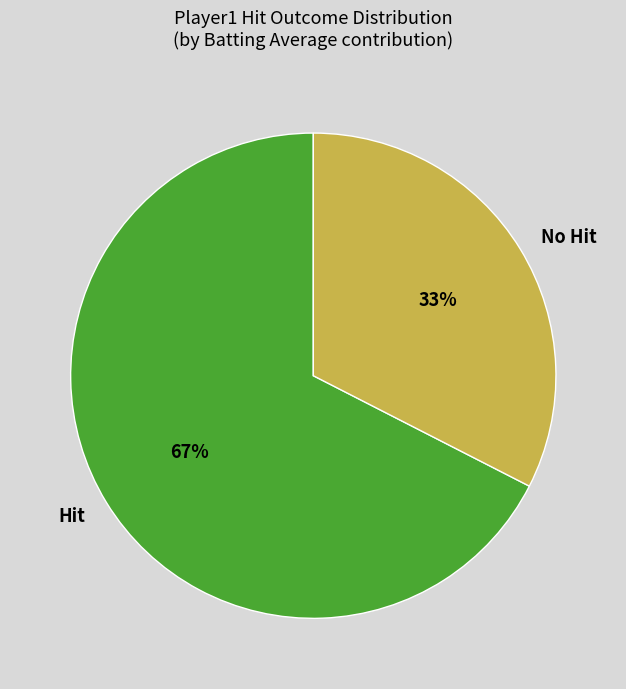

To the nearest percent, what portion does No Hit represent?

33%